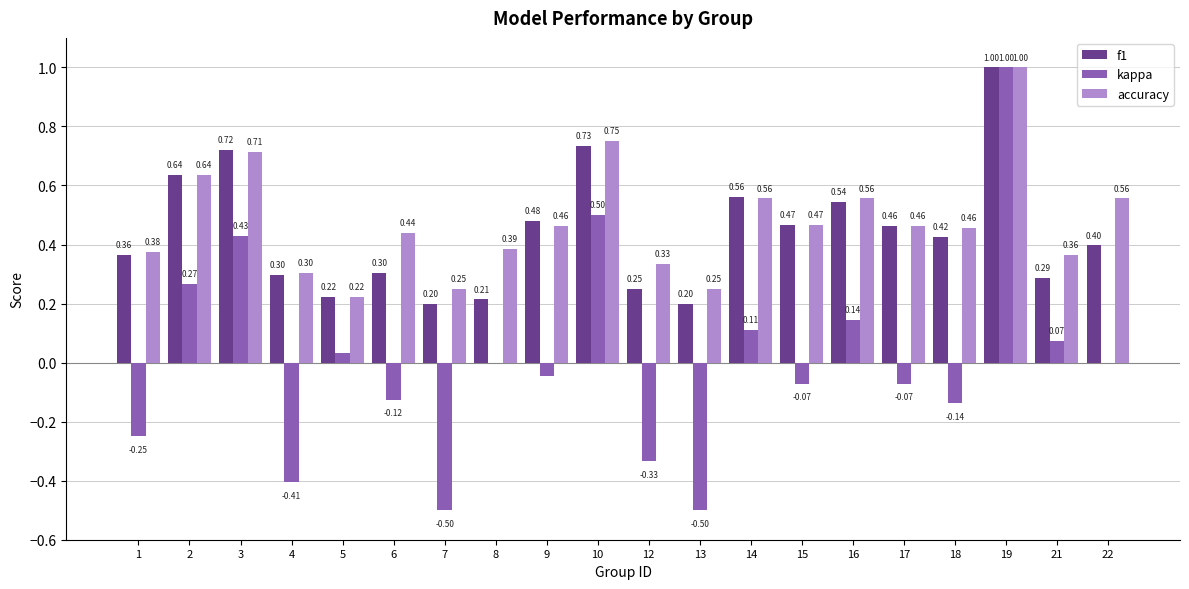

What is the maximum value shown in the chart?

1.0